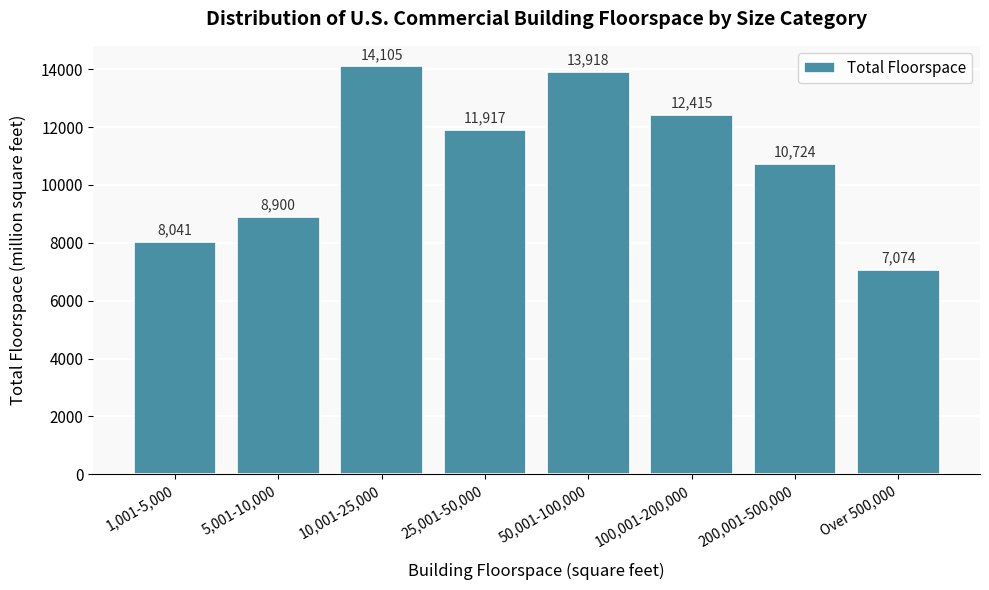

Reading right to left, extract all data points from this chart.

Over 500,000=7074	200,001-500,000=10724	100,001-200,000=12415	50,001-100,000=13918	25,001-50,000=11917	10,001-25,000=14105	5,001-10,000=8900	1,001-5,000=8041